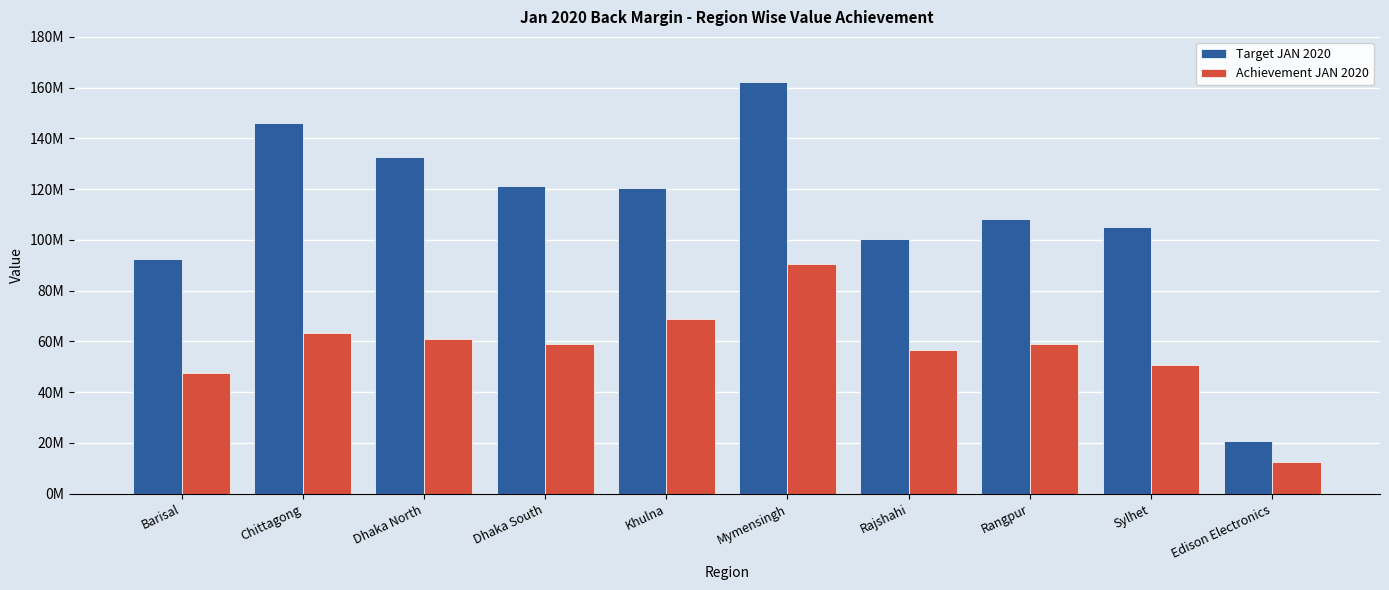

Which series has the largest total across all categories?

Target JAN 2020